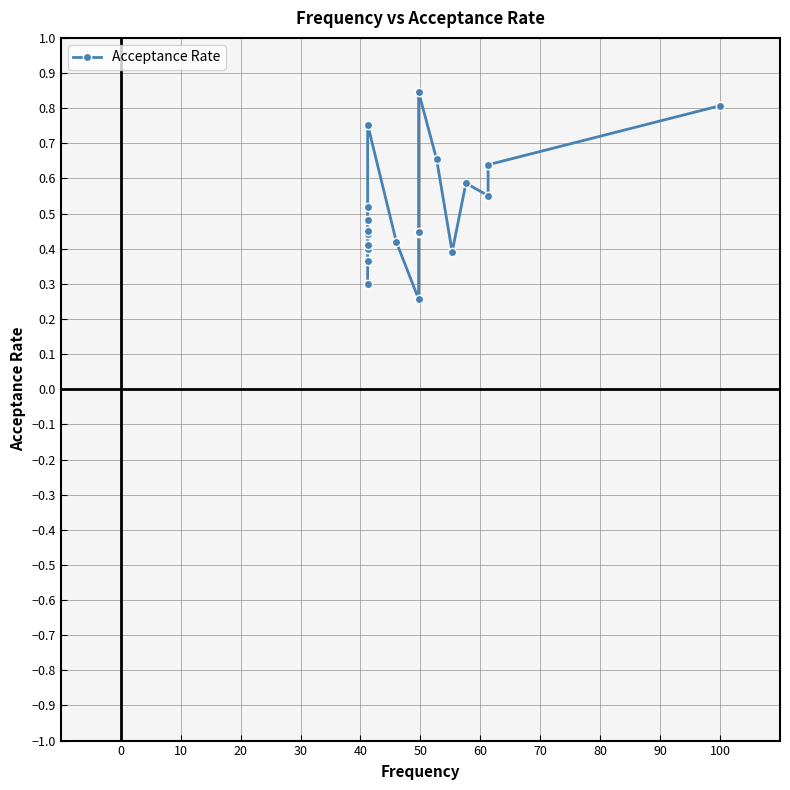

What is the value of the 12th point from the left?

0.4